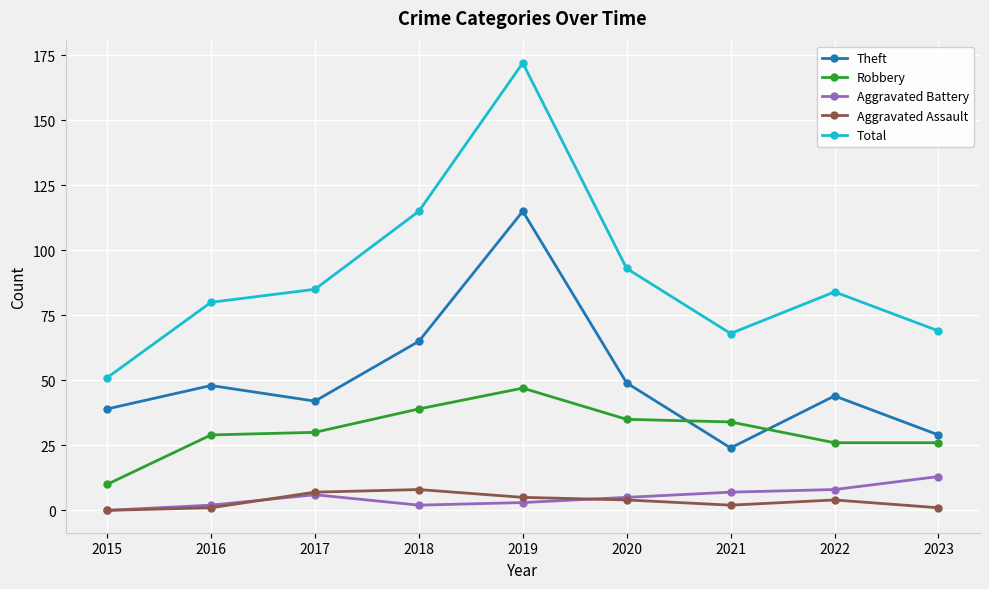

Reading left to right, what are all the values shown in this chart?

Theft: 39	48	42	65	115	49	24	44	29
Robbery: 10	29	30	39	47	35	34	26	26
Aggravated Battery: 0	2	6	2	3	5	7	8	13
Aggravated Assault: 0	1	7	8	5	4	2	4	1
Total: 51	80	85	115	172	93	68	84	69